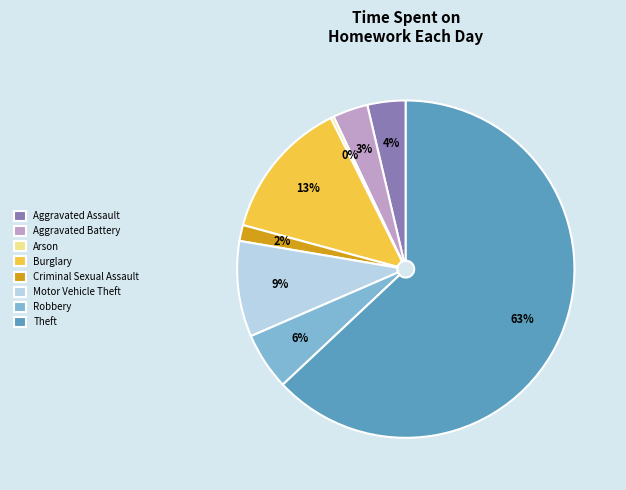

What is the smallest slice in the pie chart?

Arson